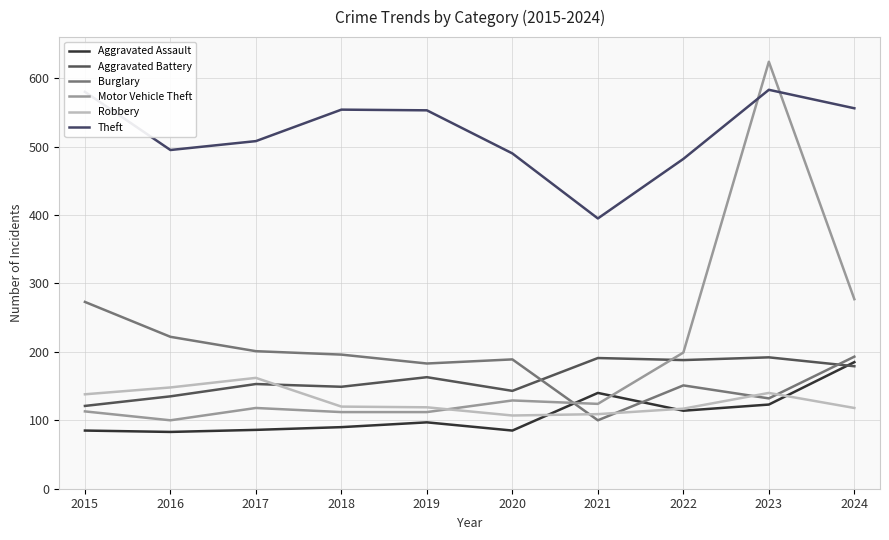

Rank the series by their maximum value, from lowest to highest.

Robbery, Aggravated Assault, Aggravated Battery, Burglary, Theft, Motor Vehicle Theft